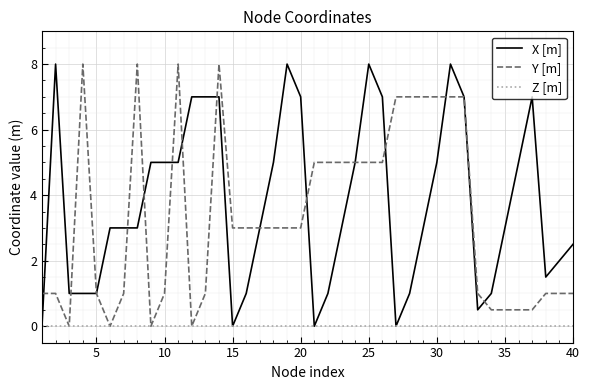

Count the number of categories in the chart.

40